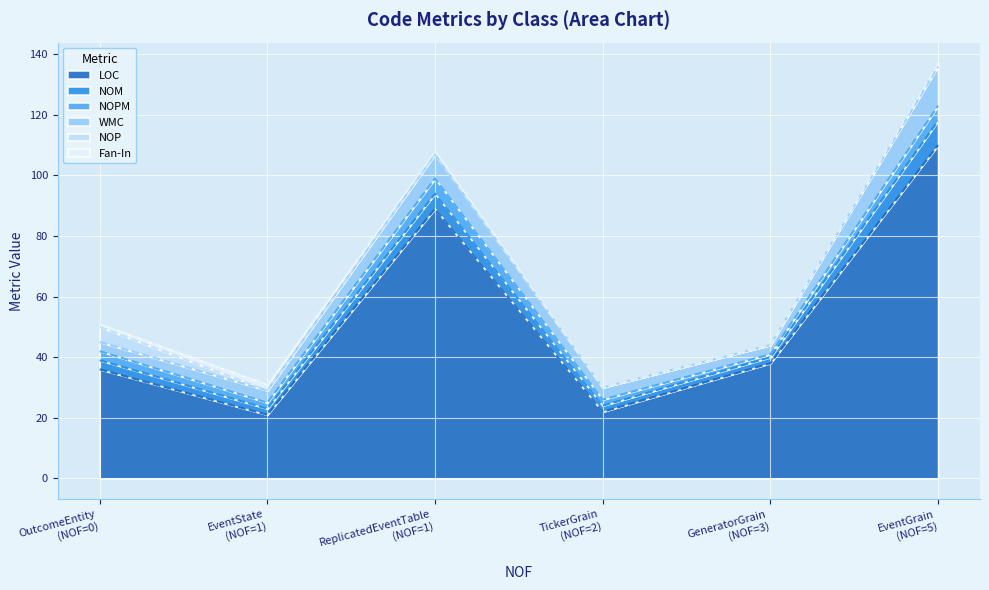

What is the minimum value for LOC?

21